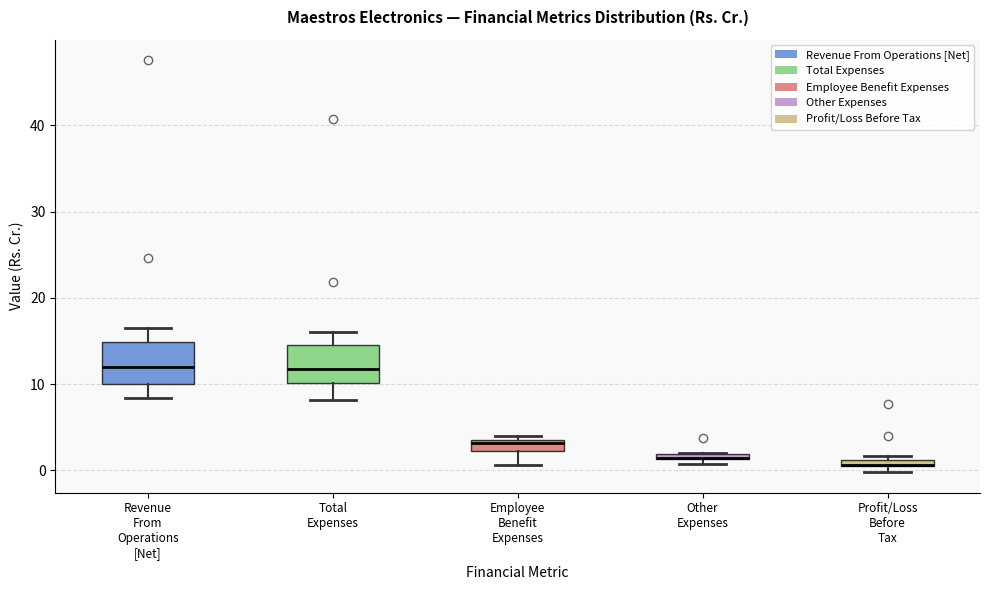

Where does the median line of the box for Total Expenses sit on the y-axis? The values are not printed on the chart, so give them approximately, as read against the axis.

12